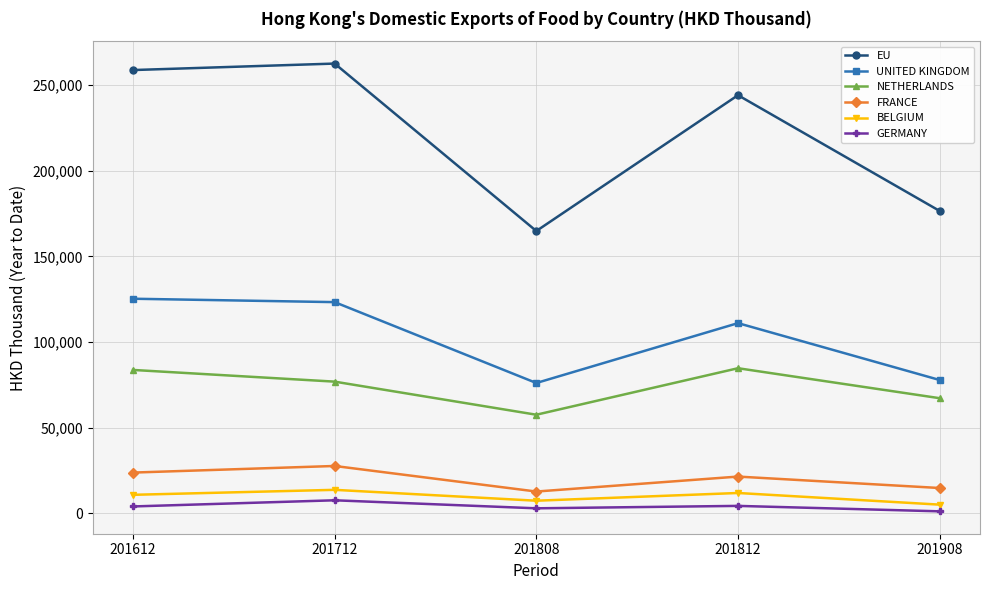

True or false: FRANCE and BELGIUM cross at least once.

False